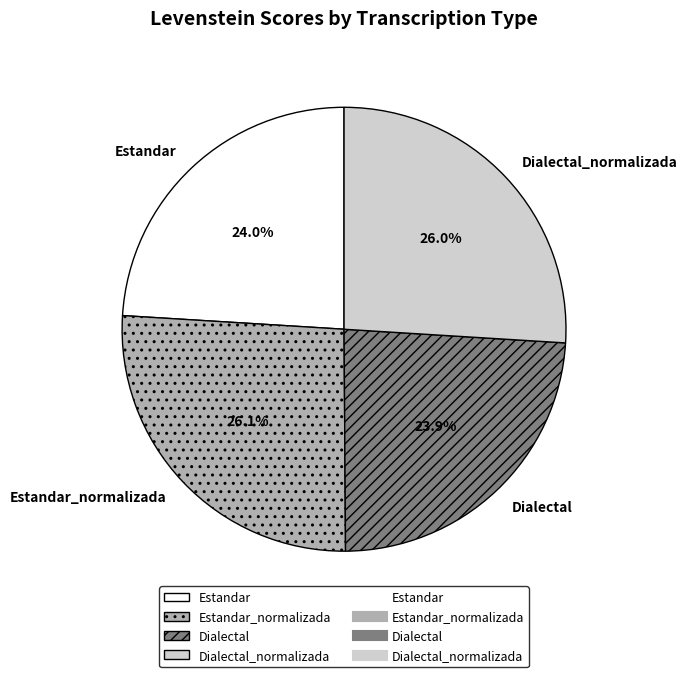

True or false: Estandar accounts for 13% of the total.

False